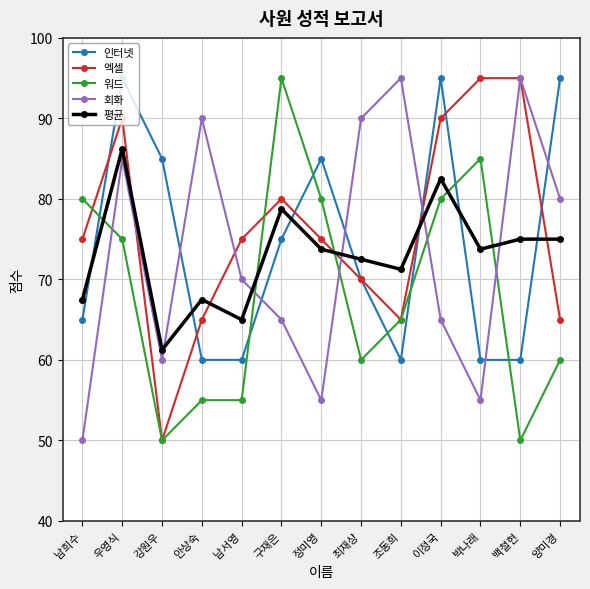

Where is the first local minimum for 평균?

강원우